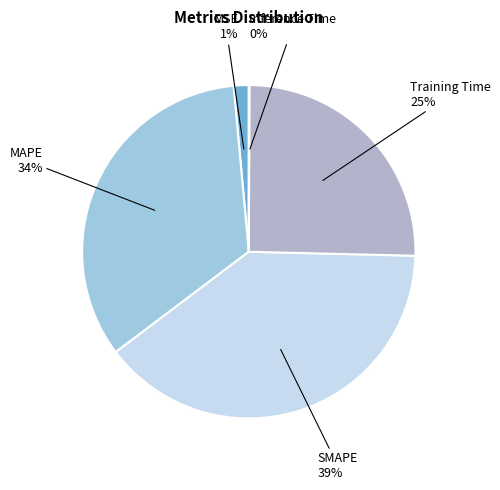

Which slice is the largest?

SMAPE